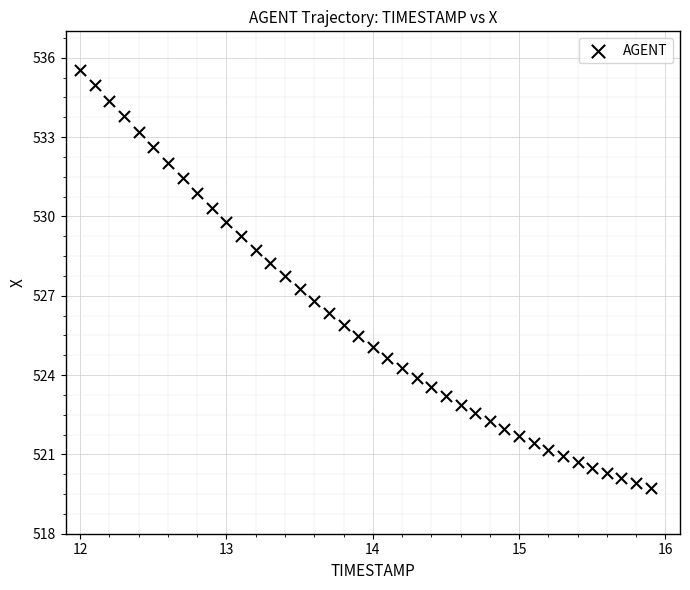

What is the range of Y values (max minus min)?

15.8